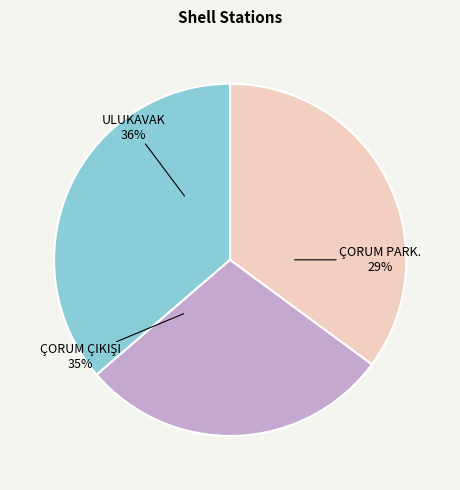

Is ULUKAVAK the majority of the pie?

No